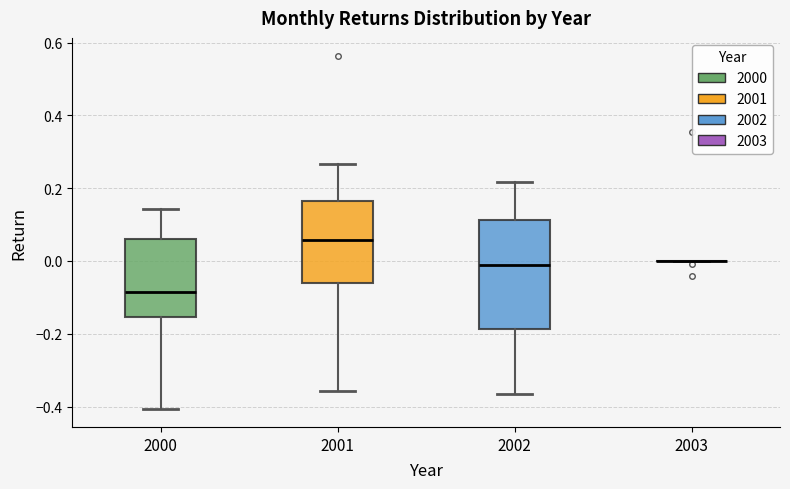

Reading left to right, transcribe this box plot: for each box, give where its median line is, the range the box spans, and where its two whiskers end, as read against the y-axis. The values are not printed on the chart, so give them approximately, as read against the axis.

2000: median -0.08, box -0.16 to 0.06, whiskers -0.40 to 0.14
2001: median 0.06, box -0.06 to 0.16, whiskers -0.36 to 0.26
2002: median -0.02, box -0.18 to 0.12, whiskers -0.36 to 0.22
2003: box collapsed to a line at 0.00, whiskers 0.00 to 0.00